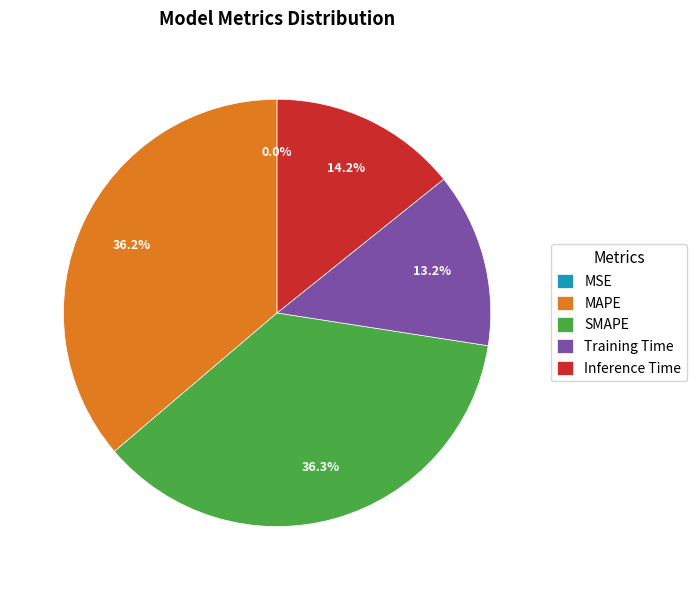

Is Inference Time the majority of the pie?

No